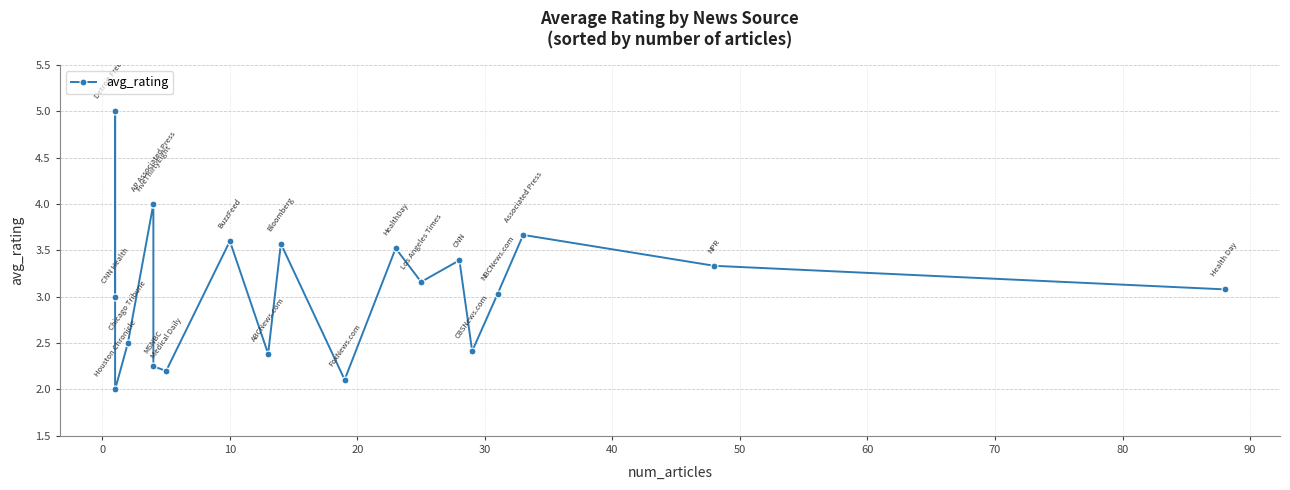

How many distinct data groups are displayed?

1